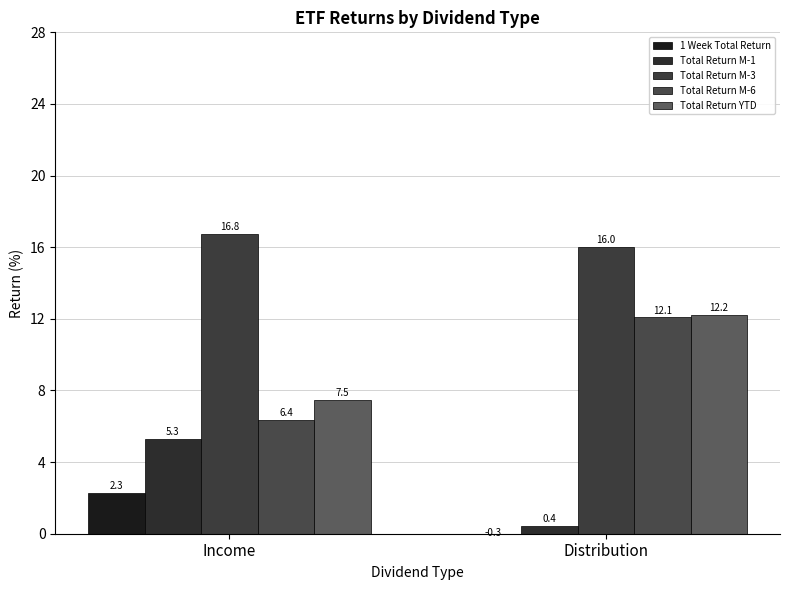

Does the chart contain stacked bars?

No